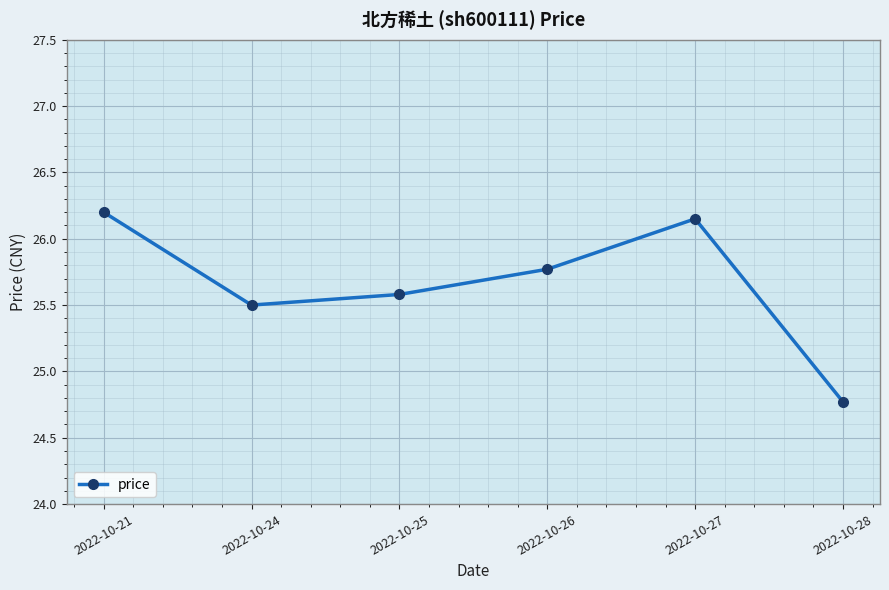

How many points are lower than both their immediate neighbors (excluding endpoints)?

1